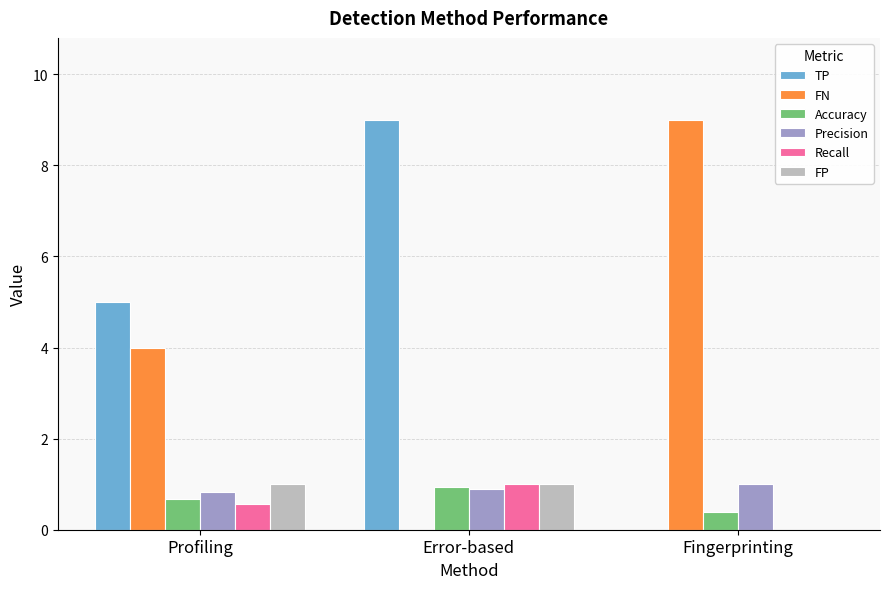

How many groups of bars are there?

3